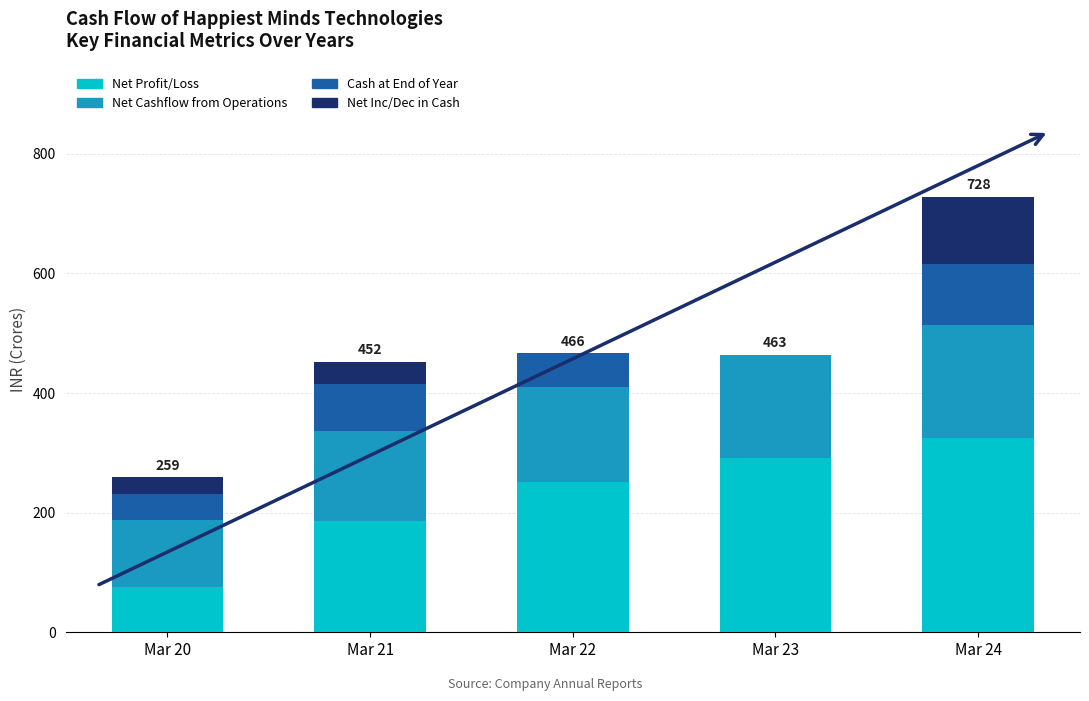

The Net Profit/Loss series shows 133.0 at Mar 20. True or false?

False